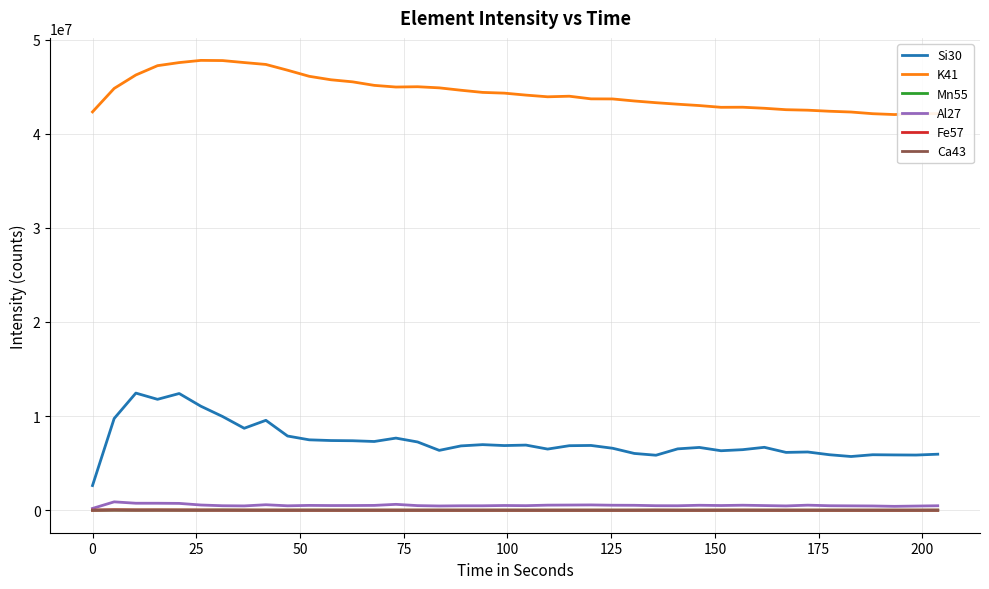

Which series has the widest spread of values?

Si30